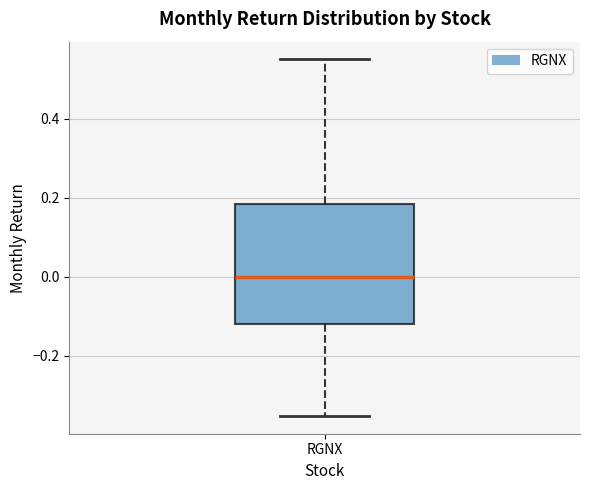

Transcribe this box plot: give where the median line is, the range the box spans, and where the two whiskers end, as read against the y-axis. The values are not printed on the chart, so give them approximately, as read against the axis.

median 0.00, box -0.12 to 0.18, whiskers -0.36 to 0.56